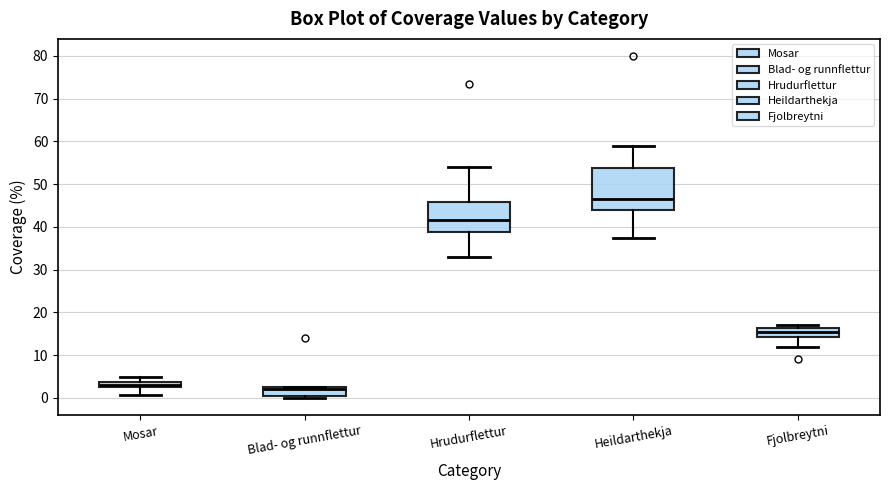

Which box's median line is the lowest?

Blad- og runnflettur